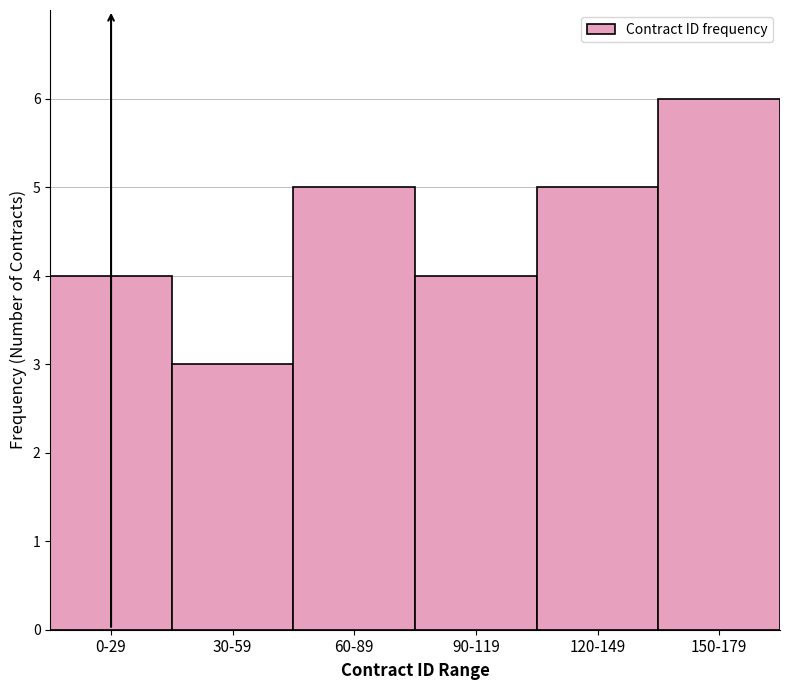

Reading left to right, extract all data points from this chart.

0-29=4	30-59=3	60-89=5	90-119=4	120-149=5	150-179=6